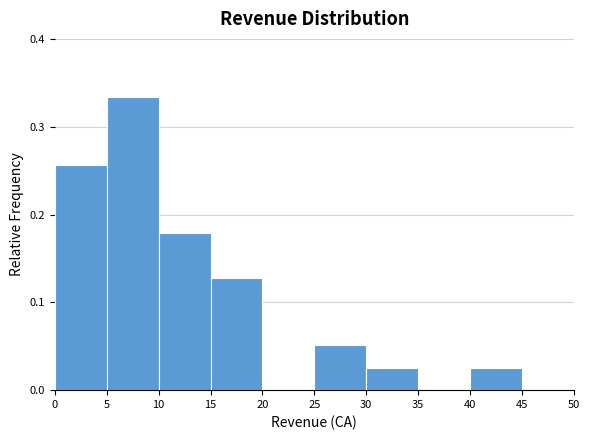

How tall is the bar that spans 30 to 35 on the x-axis? The values are not printed on the chart, so give them approximately, as read against the axis.

0.03